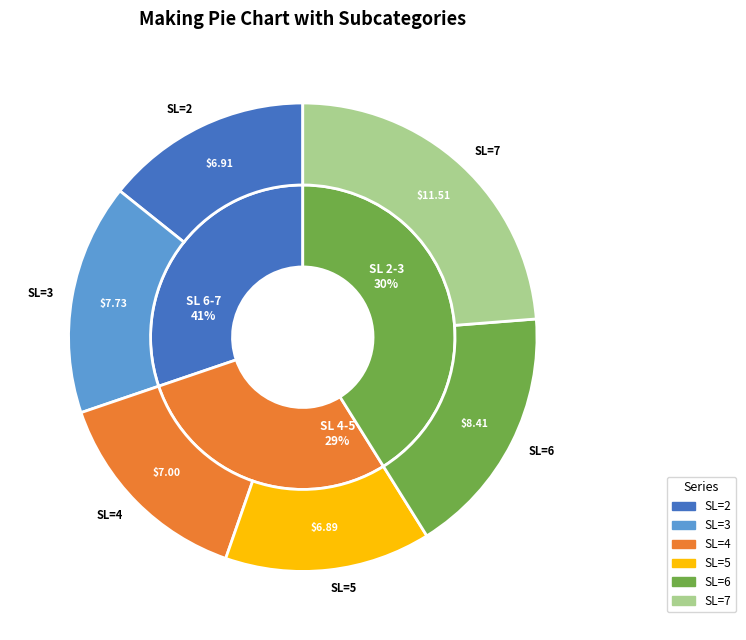

Is there any slice that represents more than half of the pie?

No